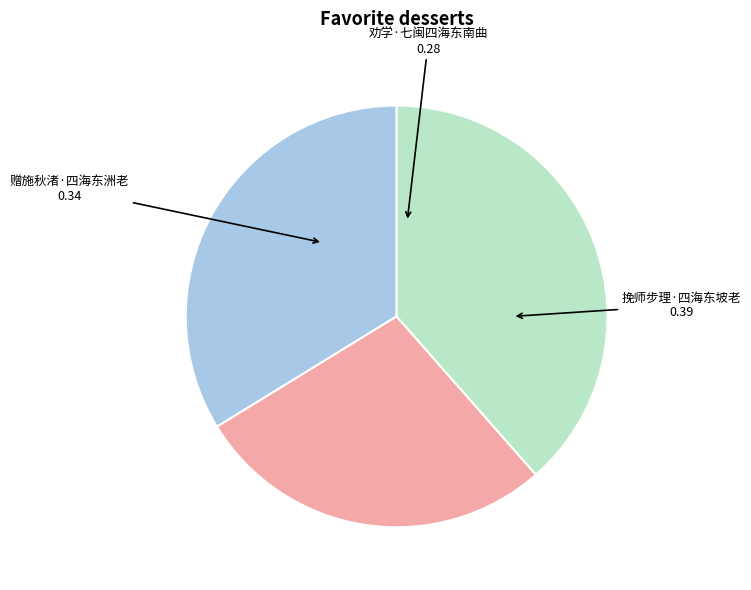

Does 挽师步理·四海东坡老 account for over 50% of the chart?

No